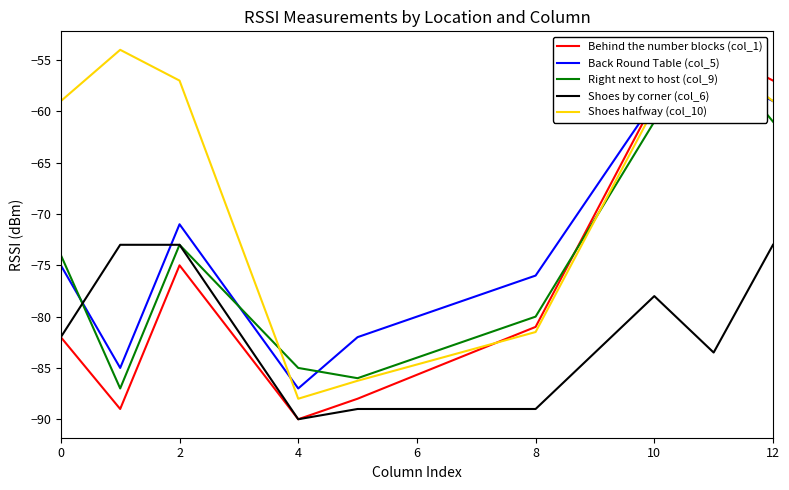

Is it true that Shoes by corner (col_6) equals -78.0 at 10?

True